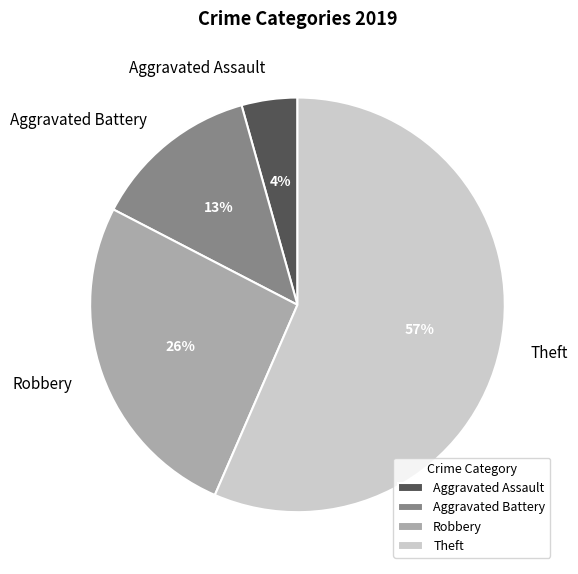

To the nearest percent, what percentage of the pie is Theft?

57%